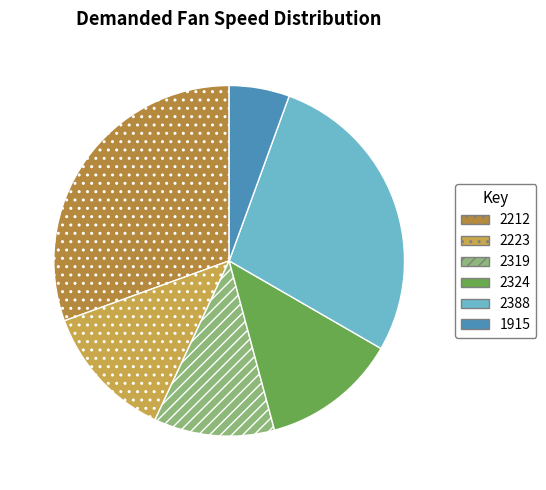

What is the ratio of the value at 2324 to the value at 2388?

0.5